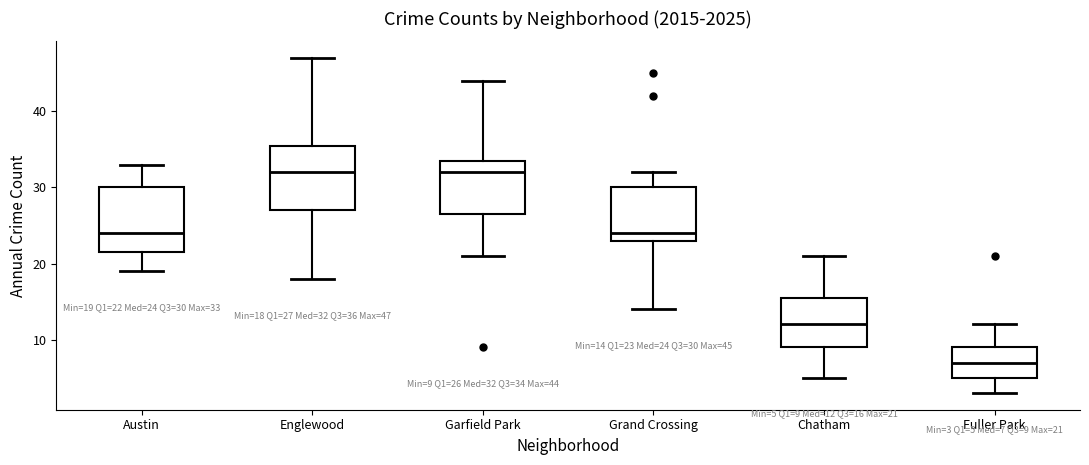

Which box's median line is the lowest?

Fuller Park